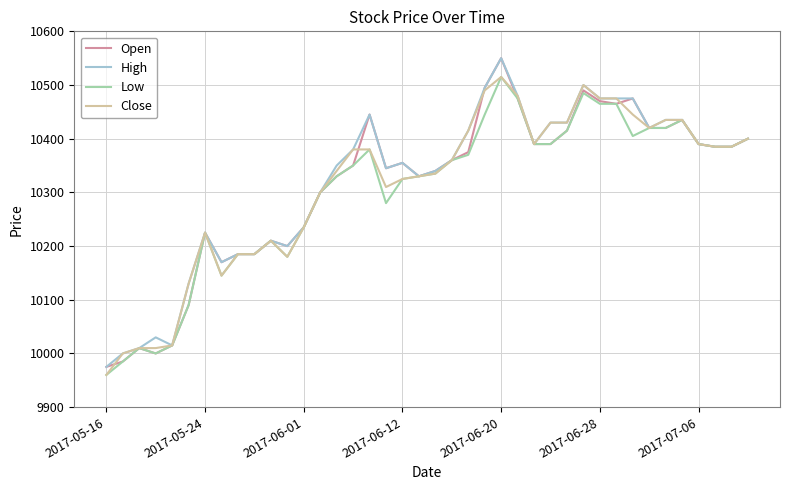

What is the difference between the maximum and minimum values in the High series?

575